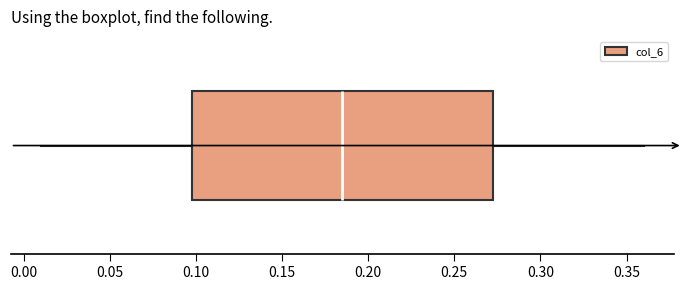

Where is the left edge of the box on the x-axis? The values are not printed on the chart, so give them approximately, as read against the axis.

0.100